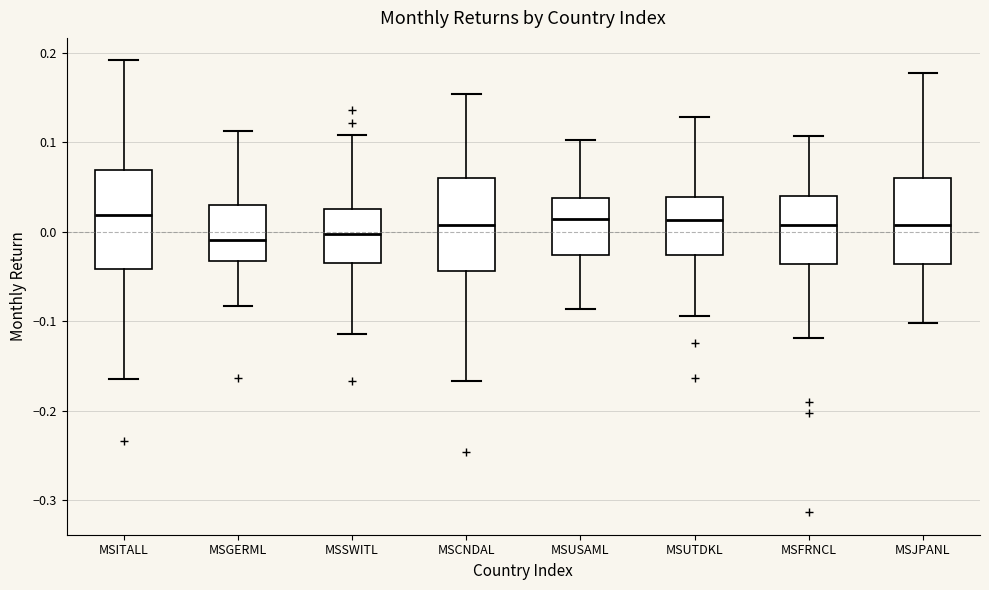

Reading left to right, transcribe this box plot: for each box, give where its median line is, the range the box spans, and where its two whiskers end, as read against the y-axis. The values are not printed on the chart, so give them approximately, as read against the axis.

MSITALL: median 0.02, box -0.04 to 0.07, whiskers -0.16 to 0.19
MSGERML: median -0.01, box -0.03 to 0.03, whiskers -0.08 to 0.11
MSSWITL: median 0.00, box -0.03 to 0.03, whiskers -0.11 to 0.11
MSCNDAL: median 0.01, box -0.04 to 0.06, whiskers -0.17 to 0.15
MSUSAML: median 0.01, box -0.03 to 0.04, whiskers -0.09 to 0.10
MSUTDKL: median 0.01, box -0.03 to 0.04, whiskers -0.09 to 0.13
MSFRNCL: median 0.01, box -0.04 to 0.04, whiskers -0.12 to 0.11
MSJPANL: median 0.01, box -0.04 to 0.06, whiskers -0.10 to 0.18